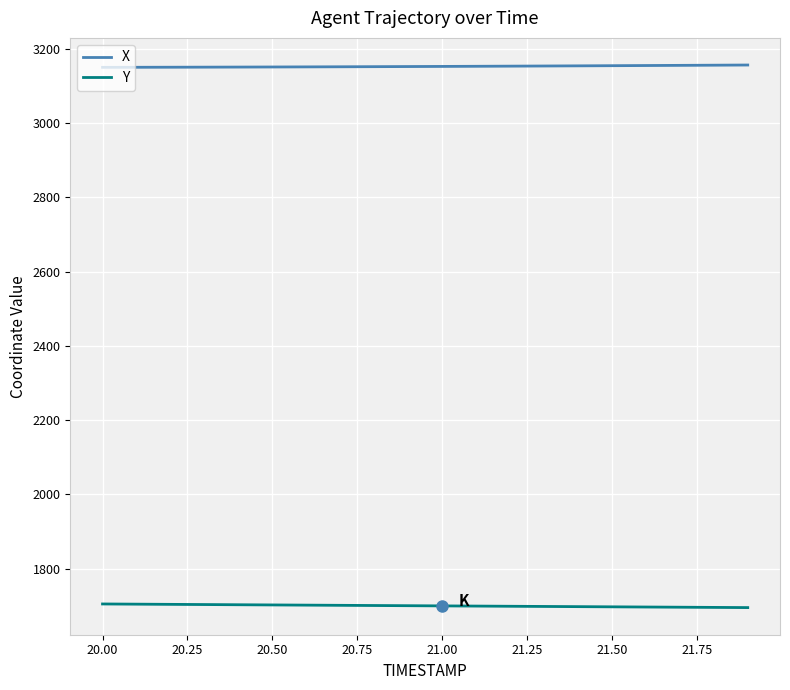

What is the highest value of the X series?

3155.8